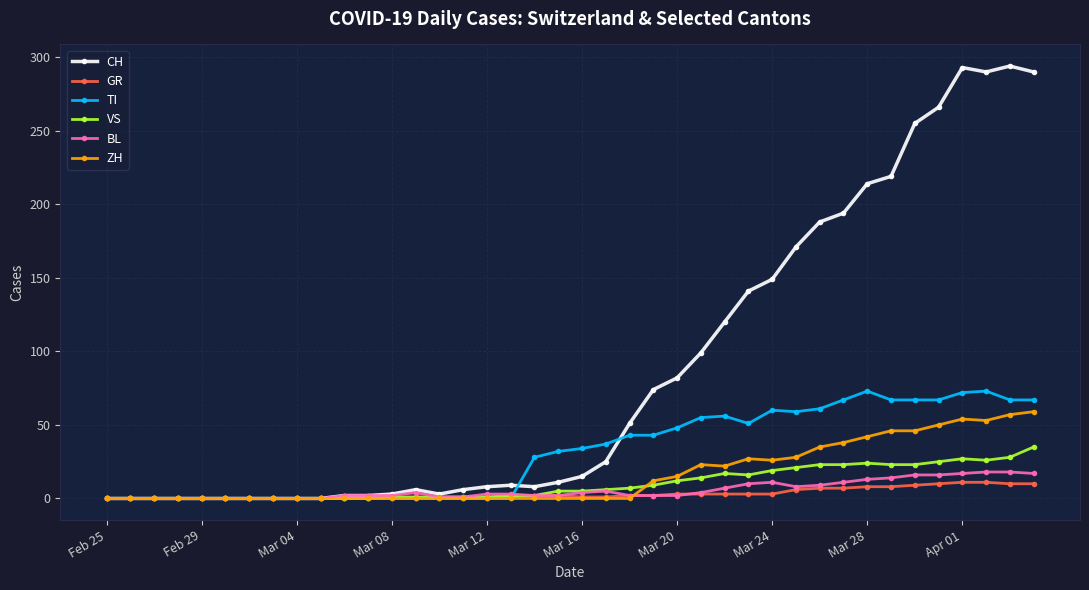

What is the greatest value displayed?

294